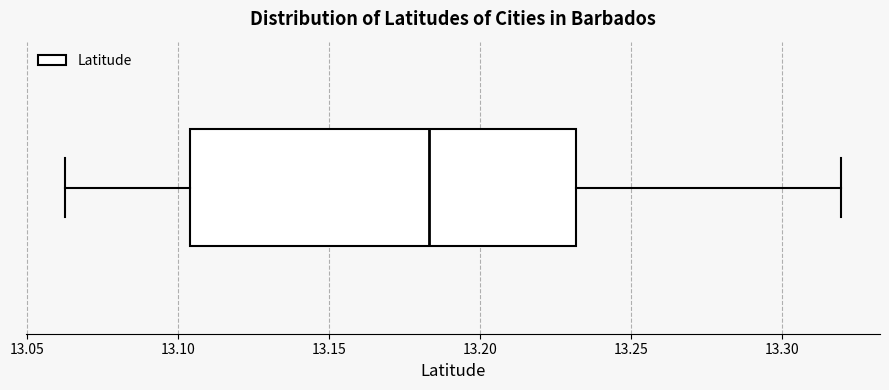

Read this box plot against the x-axis: the position of the median line, the range covered by the box, and the ends of both whiskers. The values are not printed on the chart, so give them approximately, as read against the axis.

median 13.185, box 13.105 to 13.230, whiskers 13.060 to 13.320